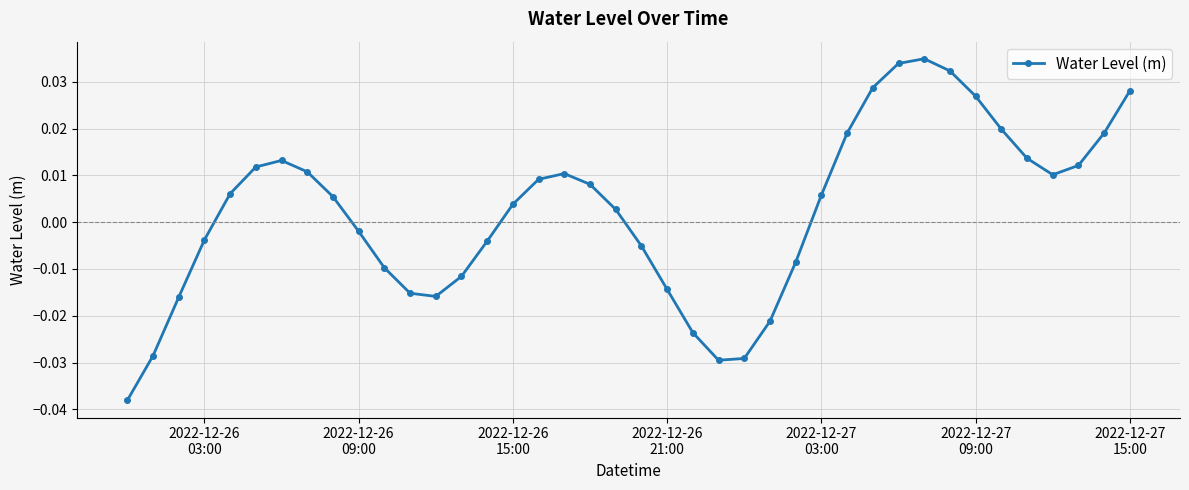

How many interior local valleys (lower than both neighbors) does the data have?

3